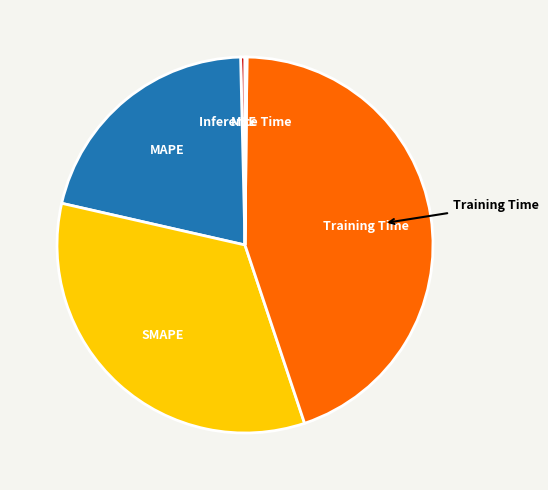

What is the largest slice in the pie chart?

Training Time